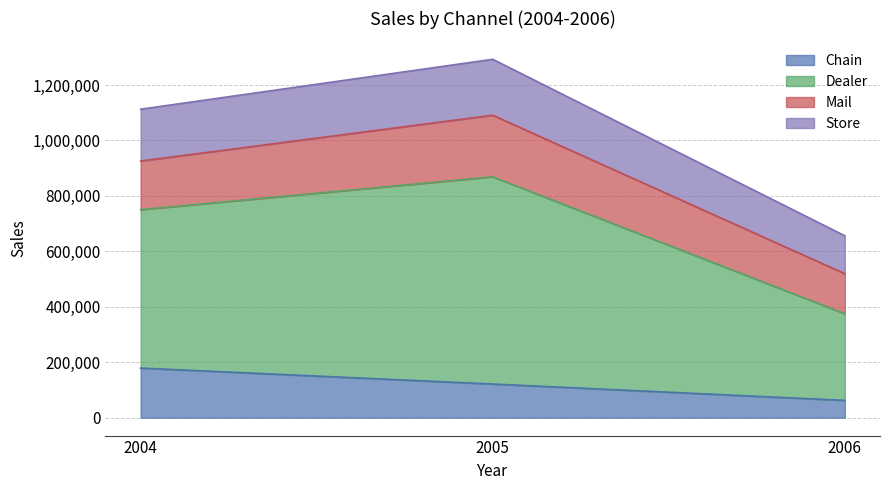

What is the total value across all series at 2005?

1292819